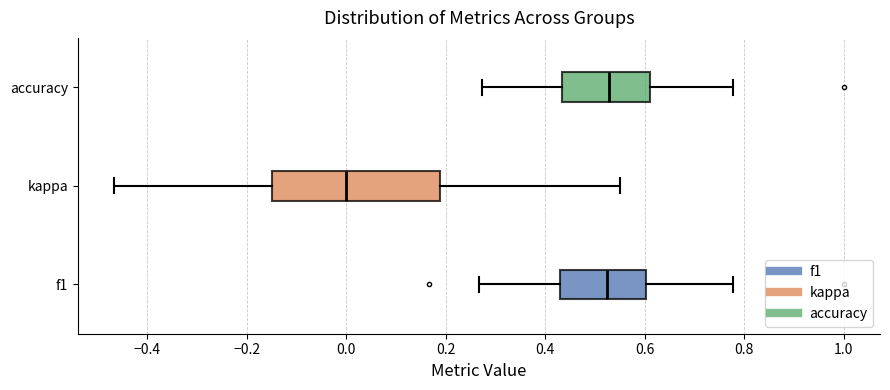

Where is the right edge of the box for accuracy on the x-axis? The values are not printed on the chart, so give them approximately, as read against the axis.

0.62